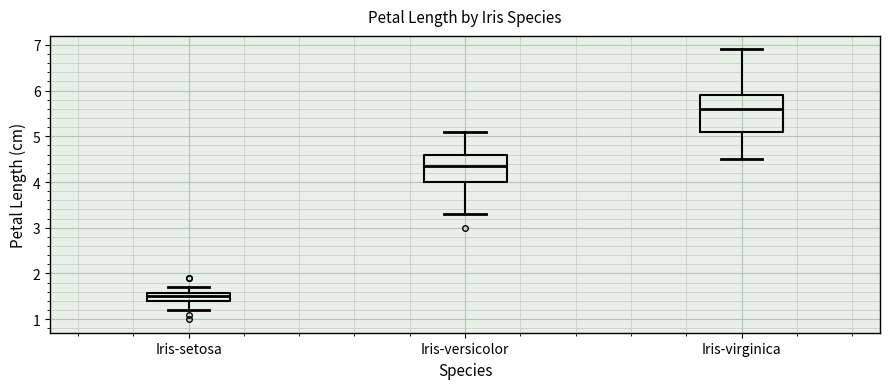

Reading left to right, read every box against the y-axis: the position of its median line, the range the box covers, and the ends of its whiskers. The values are not printed on the chart, so give them approximately, as read against the axis.

Iris-setosa: median 1.5, box 1.4 to 1.6, whiskers 1.2 to 1.7
Iris-versicolor: median 4.4, box 4.0 to 4.6, whiskers 3.3 to 5.1
Iris-virginica: median 5.6, box 5.1 to 5.9, whiskers 4.5 to 6.9